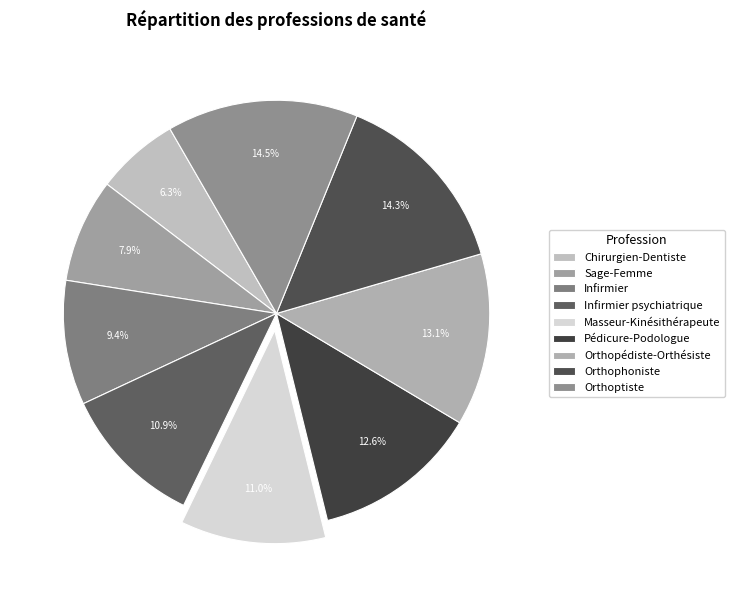

True or false: Orthophoniste accounts for 14% of the total.

True